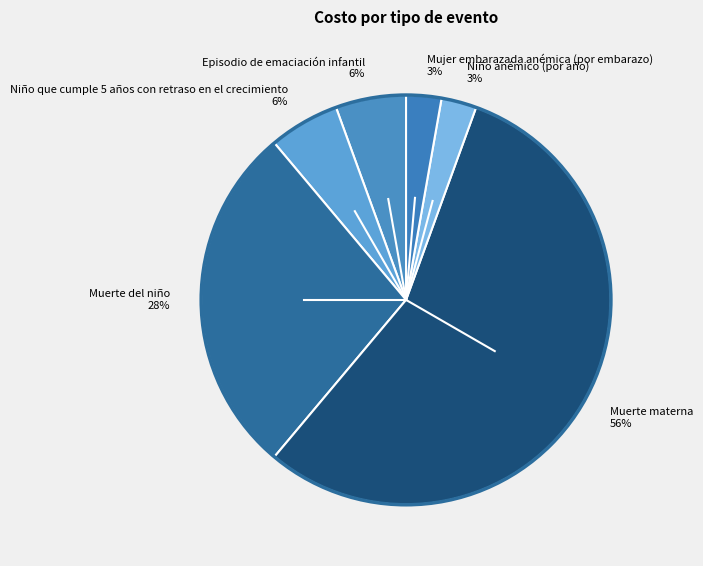

How many segments does this pie chart have?

6